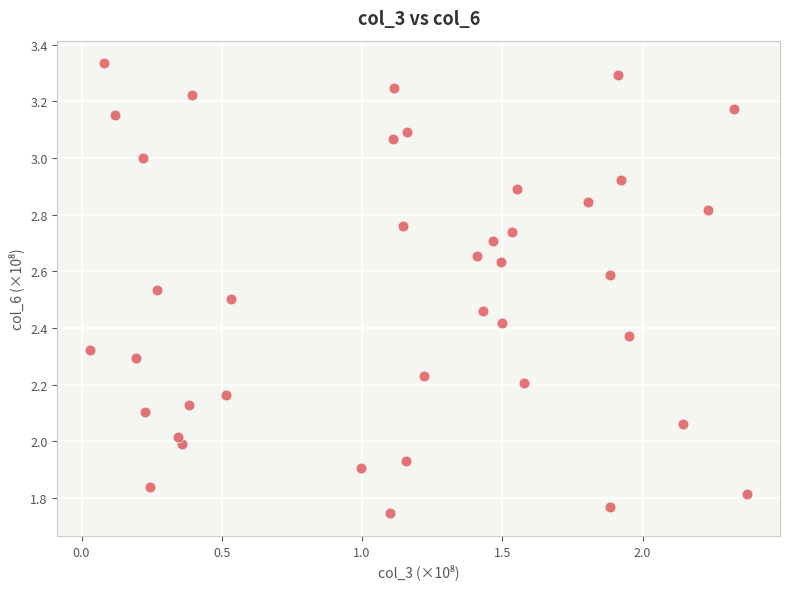

What is the range of Y values (max minus min)?

1.6